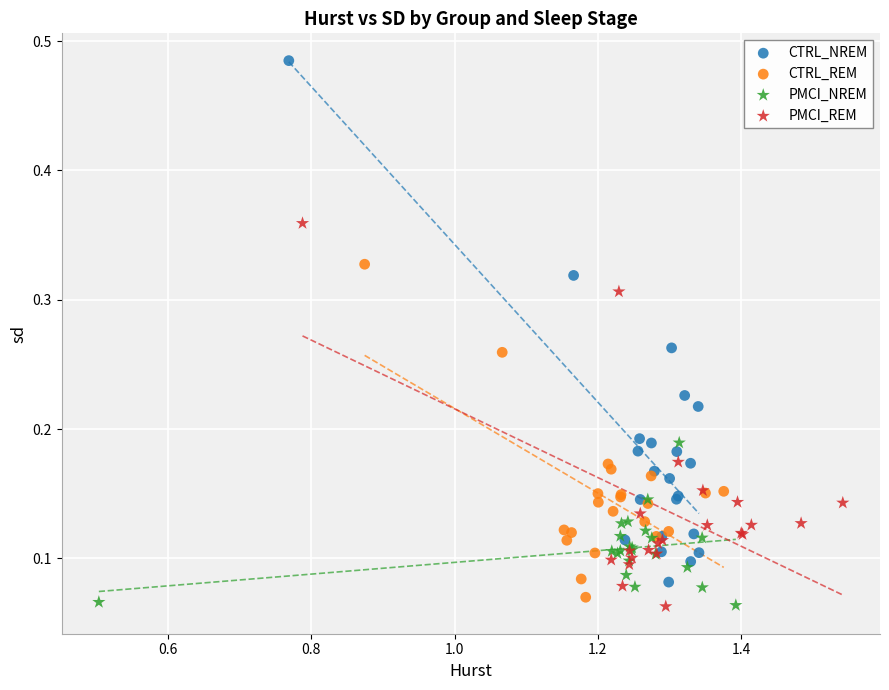

Which series reaches the maximum Y coordinate?

CTRL_NREM